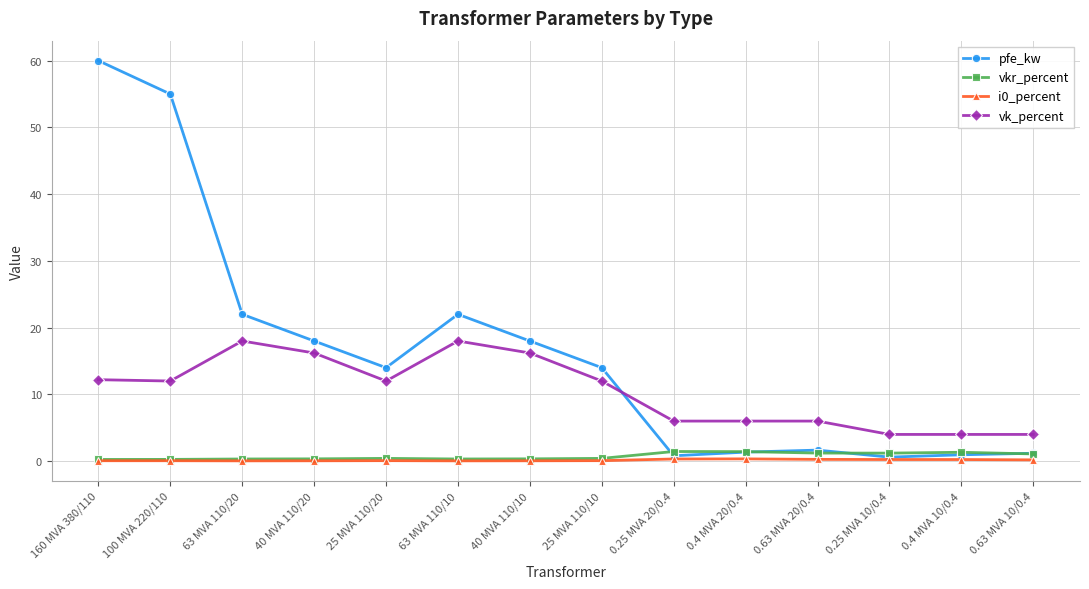

Is the value of vkr_percent at 0.4 MVA 10/0.4 greater than the value of vk_percent at 25 MVA 110/10?

No